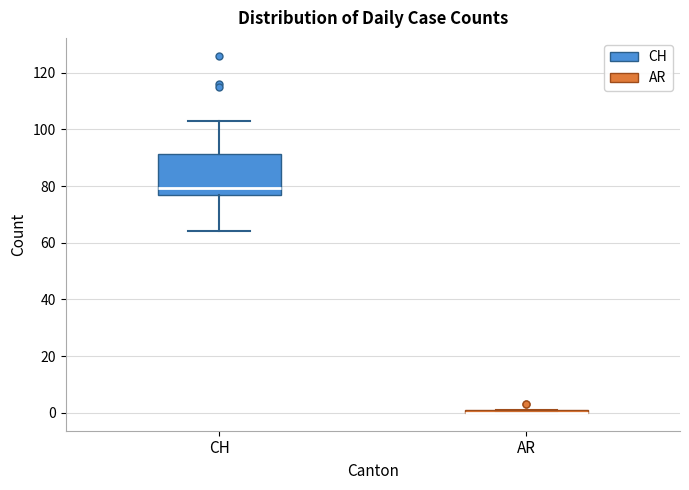

Which box is the tallest, from its lower edge to its upper edge?

CH